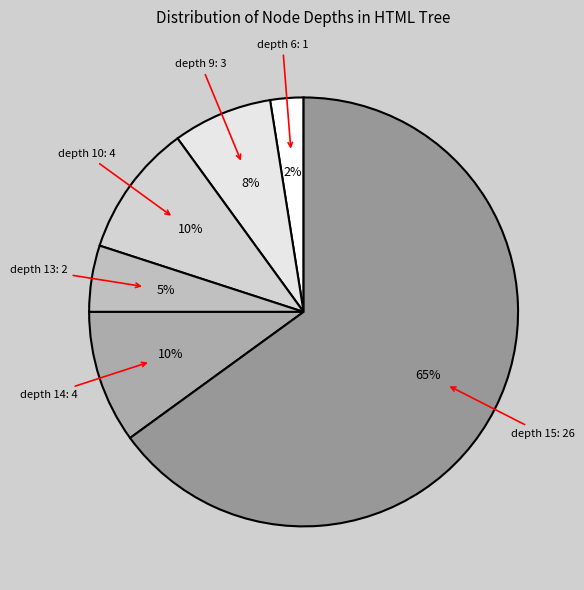

Is there a majority slice in this chart?

Yes